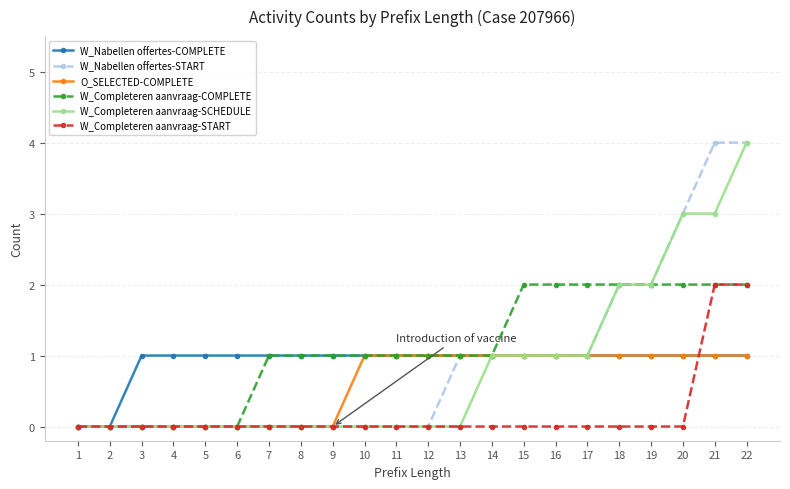

What is the average value of the W_Completeren aanvraag-SCHEDULE series?

1